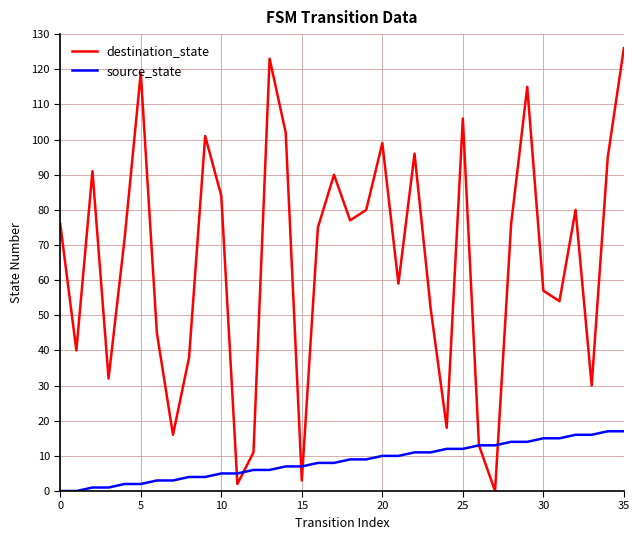

Which series ends up on top after the final intersection of destination_state and source_state?

destination_state